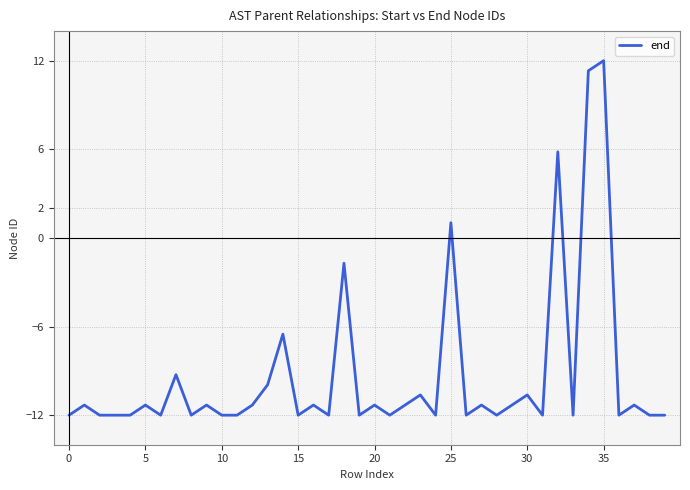

Does the chart display data point markers on the line(s)?

No